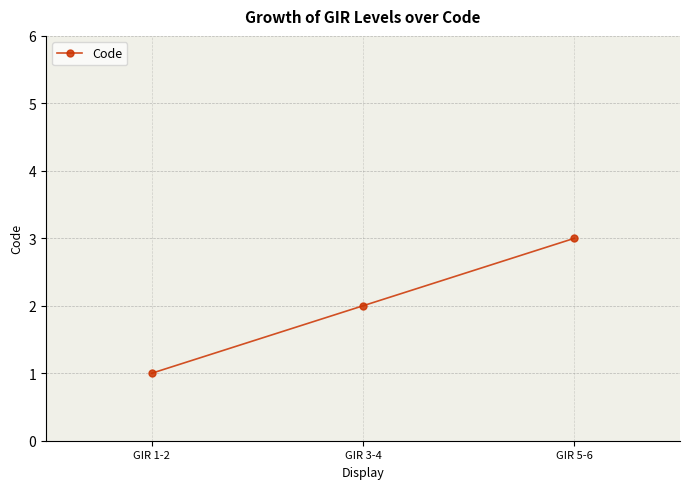

Which category has the highest value across all series?

GIR 5-6